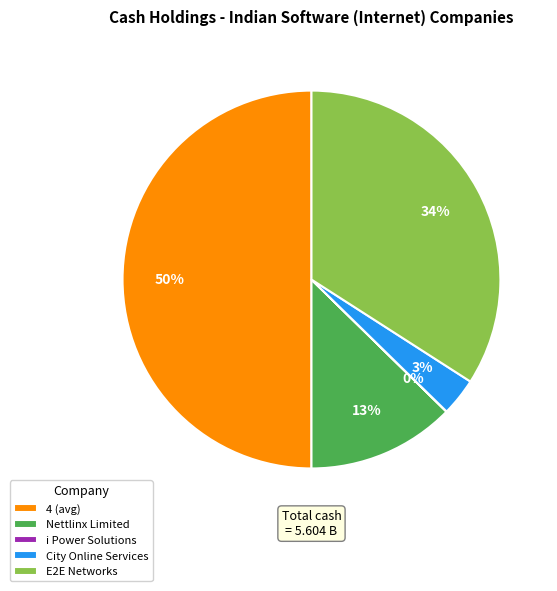

Is the sum of E2E Networks and City Online Services greater than half?

No